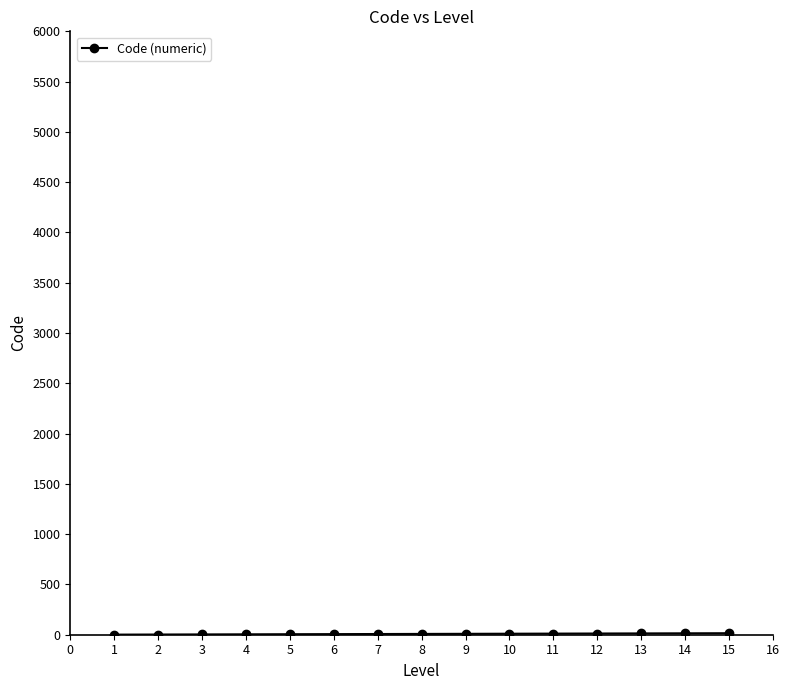

What is the sum of all values?

120